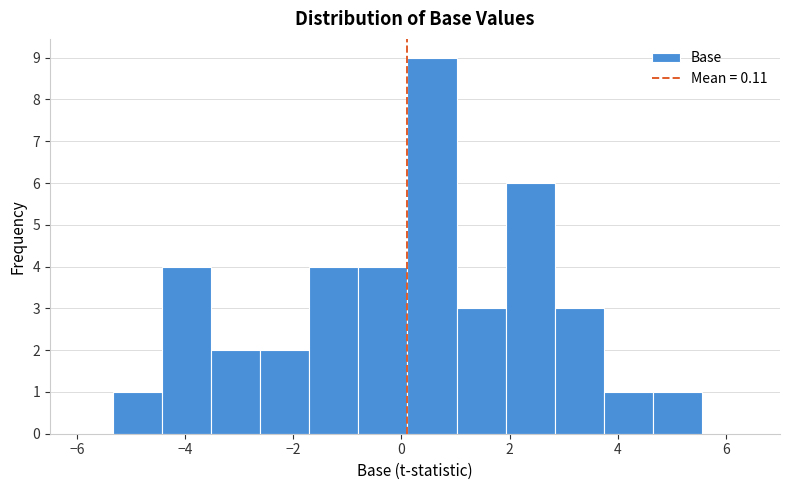

How tall is the bar that spans -1.8 to -0.8 on the x-axis? Neither the bar edges nor the heights are printed on the chart, so give them approximately, as read against the axes.

4